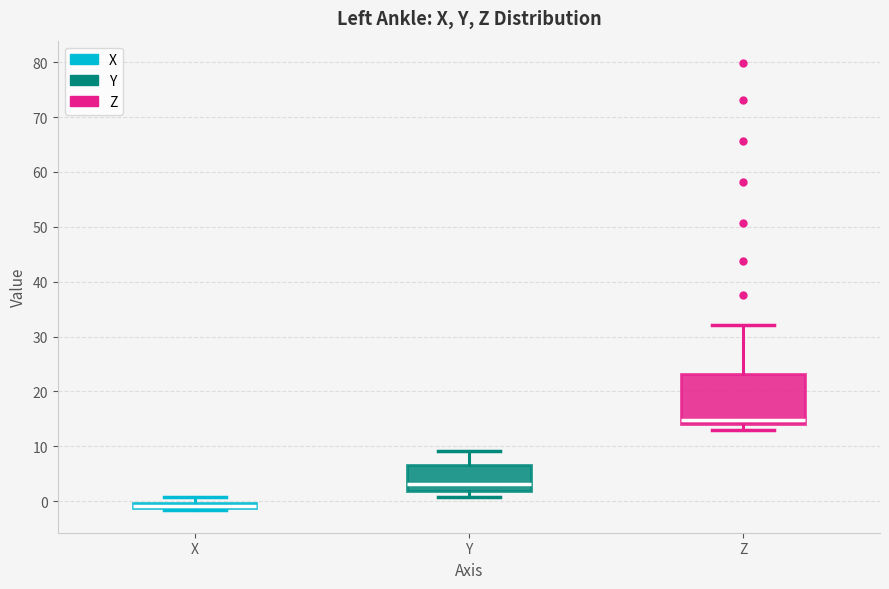

Which box is the tallest, from its lower edge to its upper edge?

Z